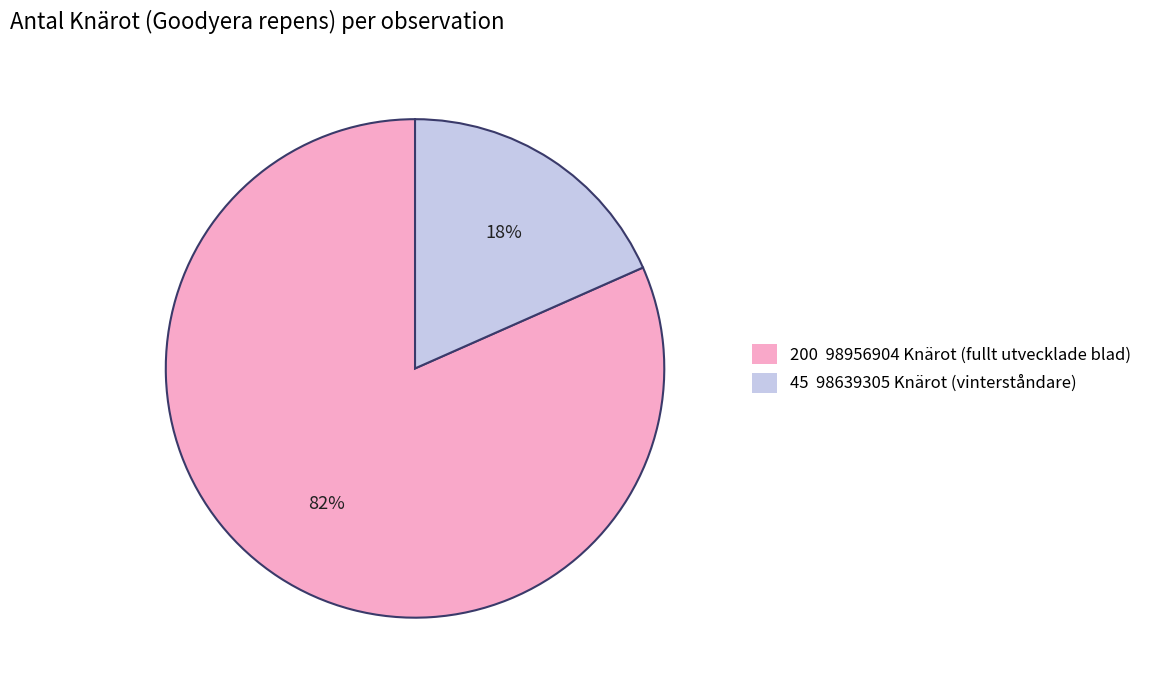

To the nearest percent, what is the combined percentage of 45 98639305 Knärot (vinterståndare) and 200 98956904 Knärot (fullt utvecklade blad)?

100%